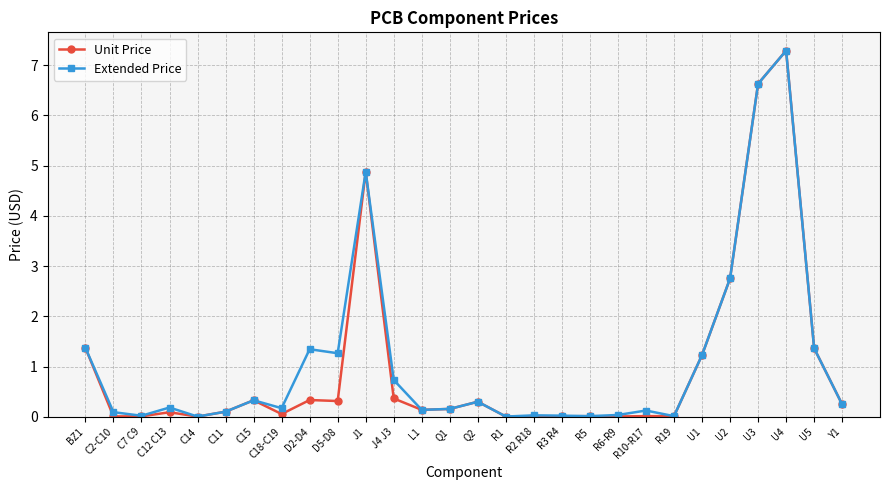

At which label is Extended Price closest to 3?

U2